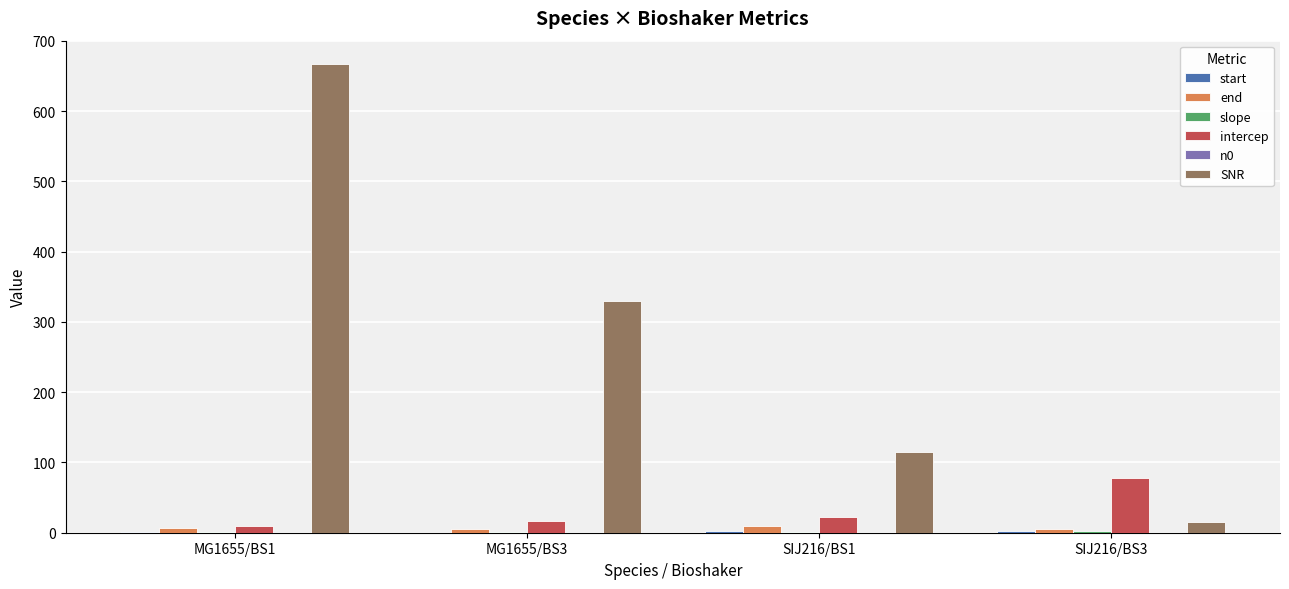

How many categories are shown in the chart?

4